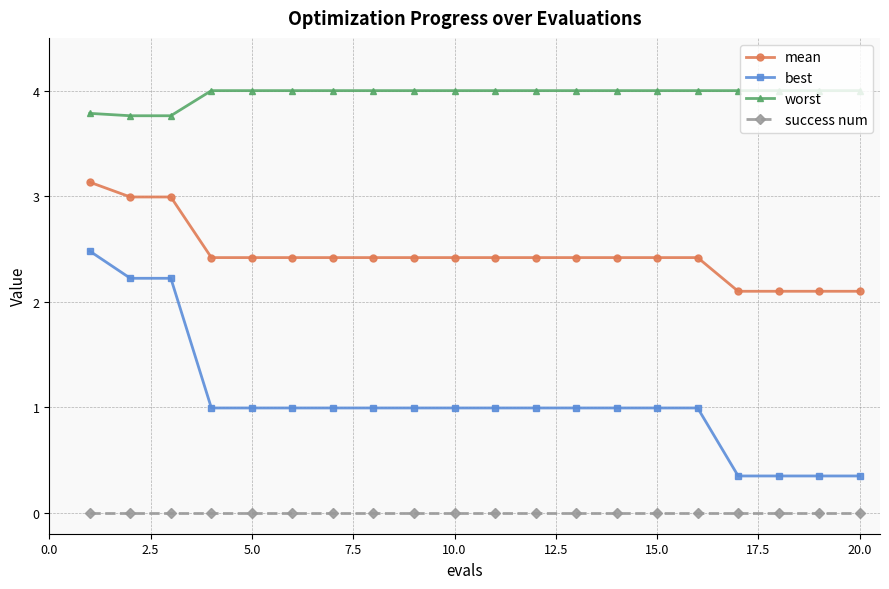

List the series in order of their overall mean, lowest first.

success num, best, mean, worst